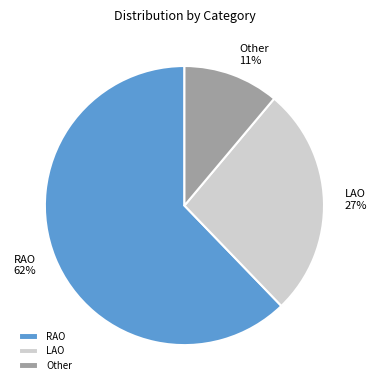

Does any single category account for the majority?

Yes